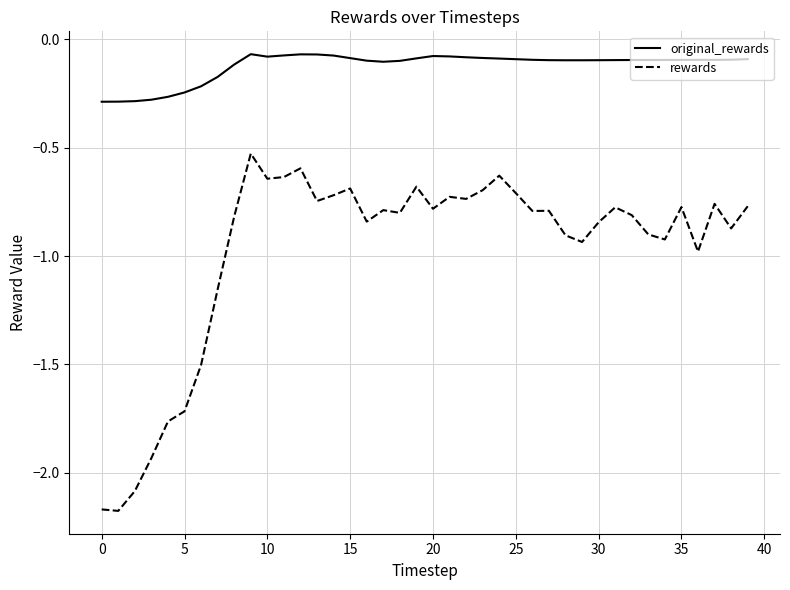

What are all the series names shown in the legend?

original_rewards, rewards